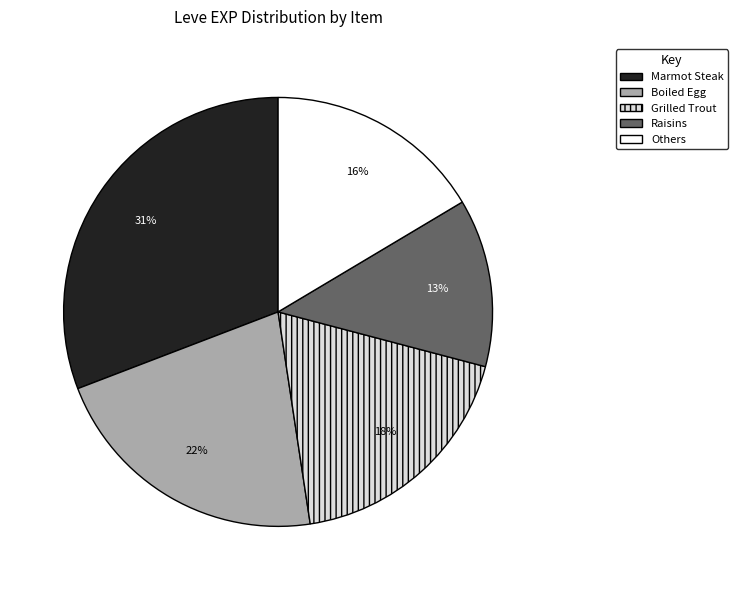

Is there a majority slice in this chart?

No